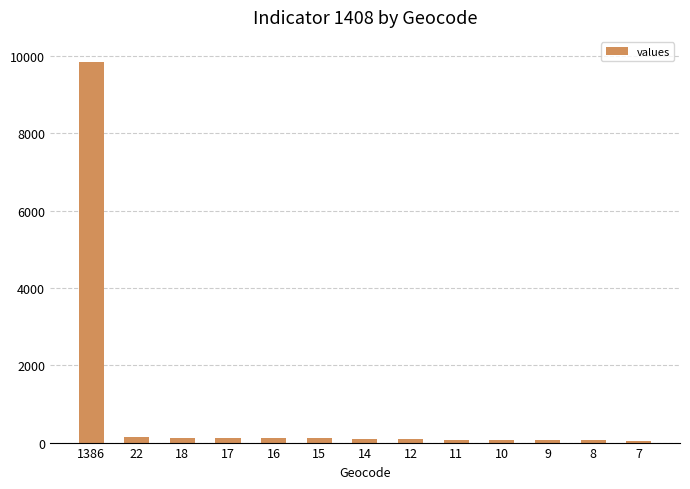

What is the maximum value shown in the chart?

9843